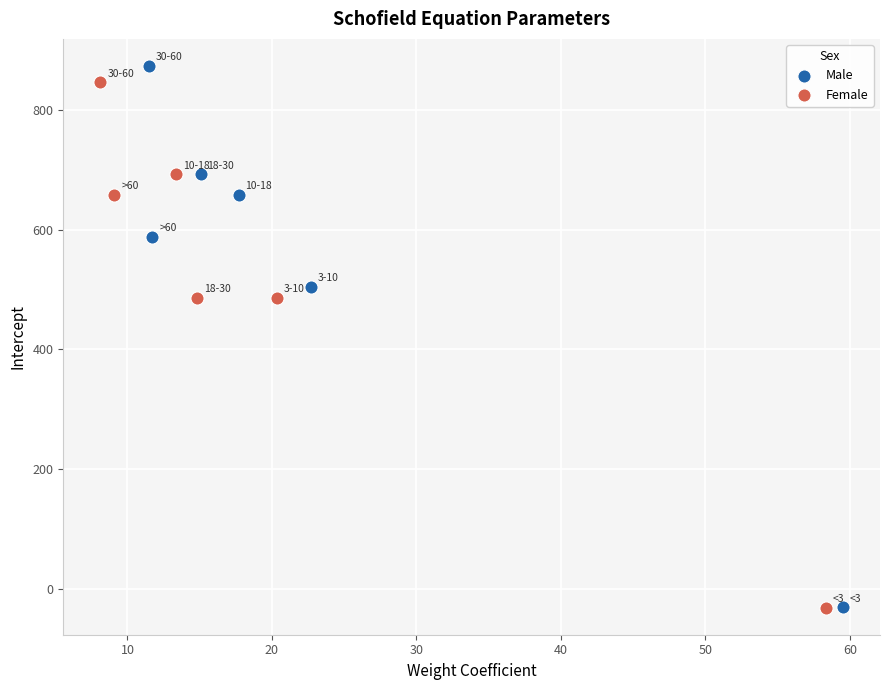

Which series has the largest Y range (max minus min)?

Male